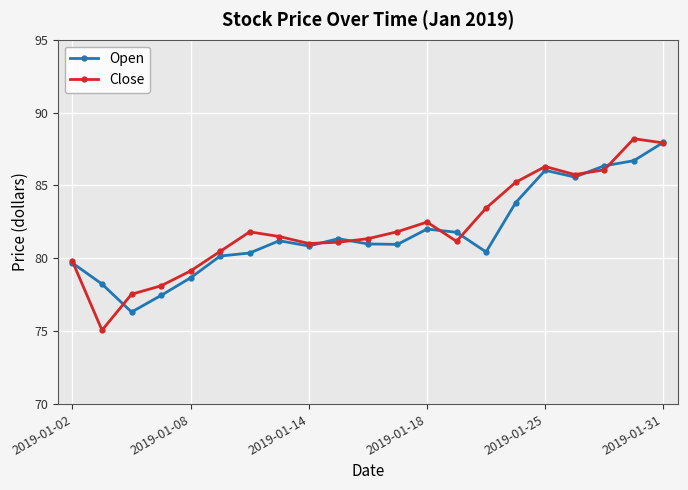

What is the lowest value of the Close series?

75.1